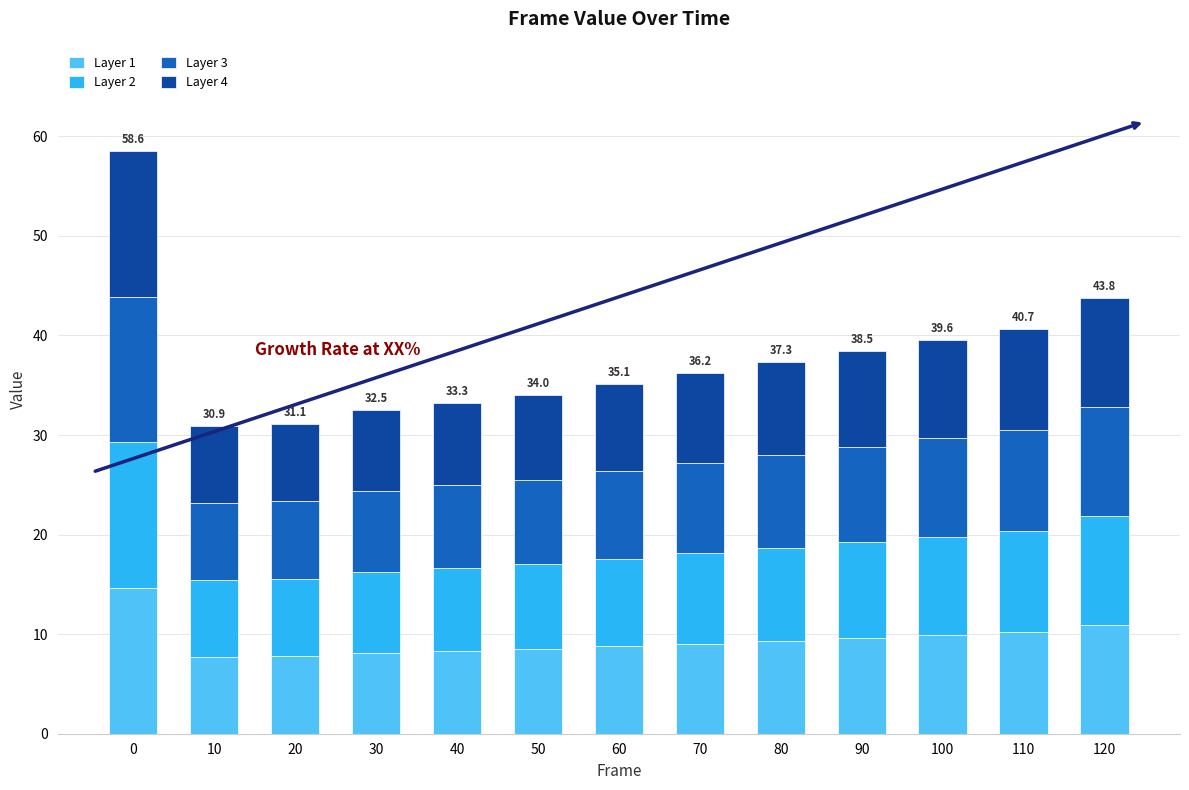

Does the chart contain any negative values?

No